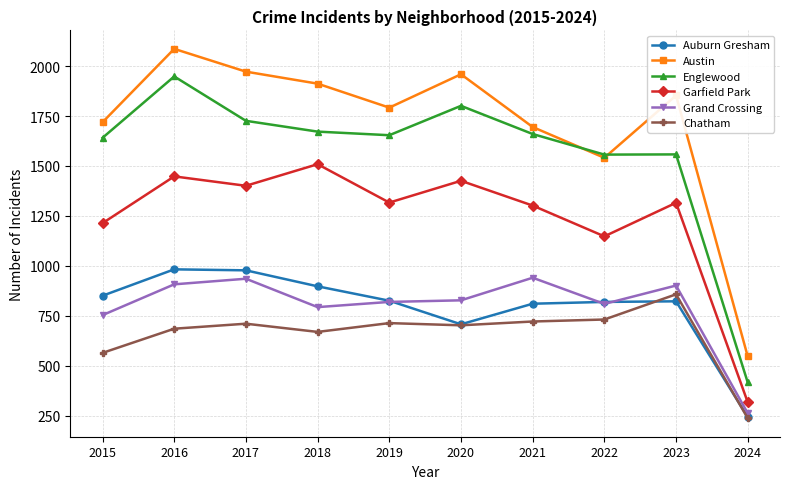

The value of Chatham at 2024 is 425. True or false?

False